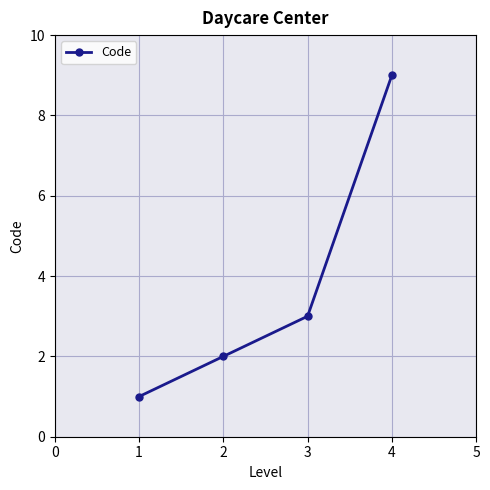

What is the difference between the second highest and second lowest values?

1